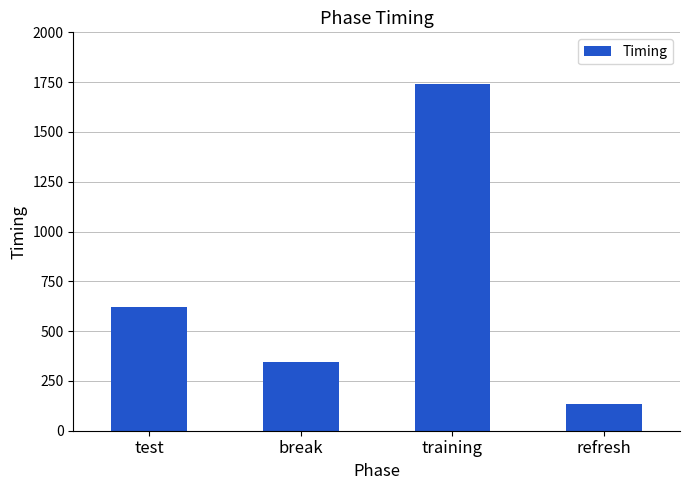

Where is the data nearest to the value 936?

test